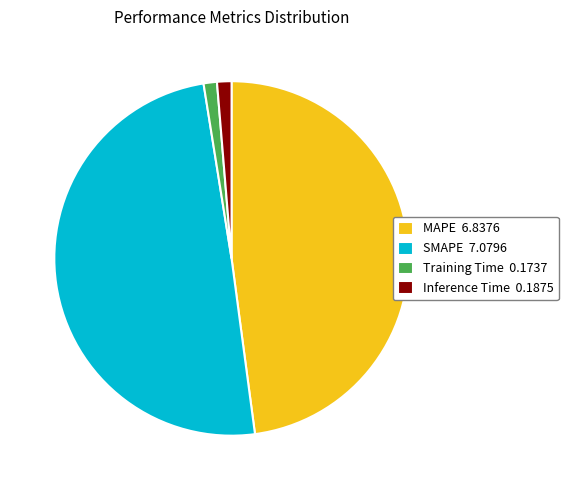

Which has a higher value, Inference Time 0.1875 or MAPE 6.8376?

MAPE 6.8376